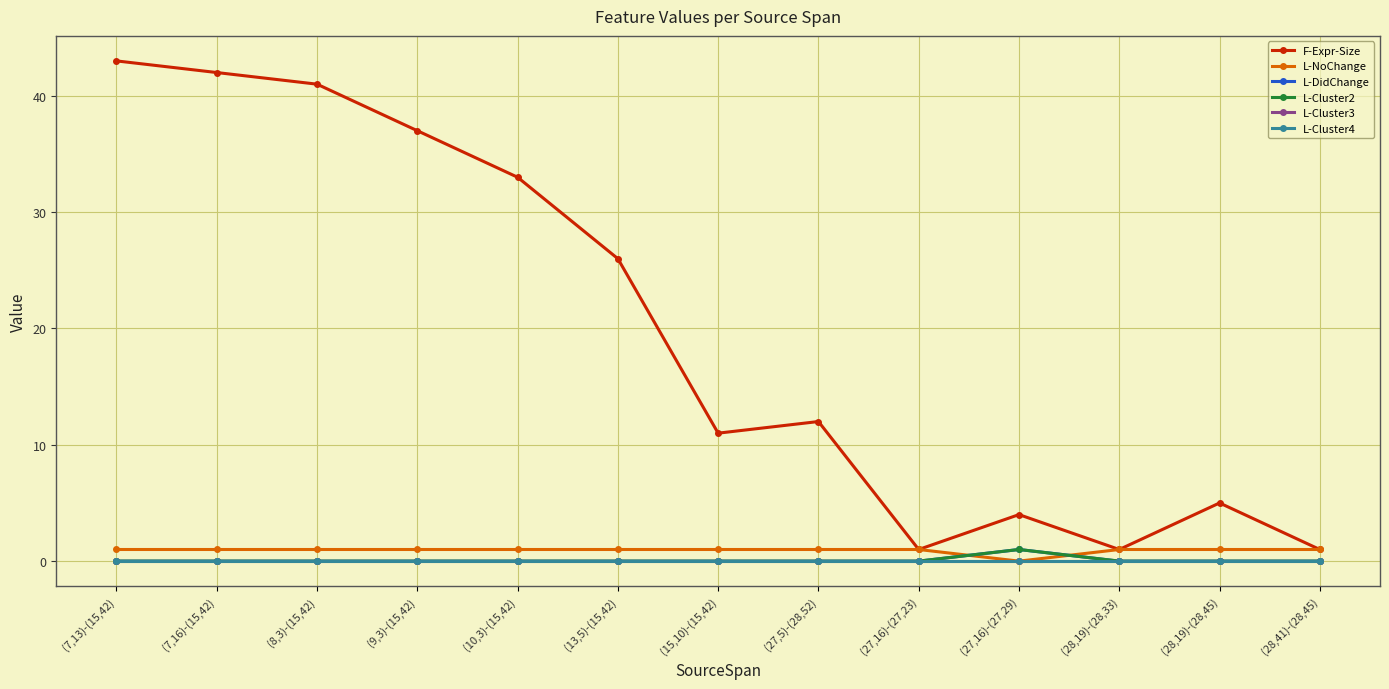

Which category has the highest value in the L-DidChange series?

(27,16)-(27,29)